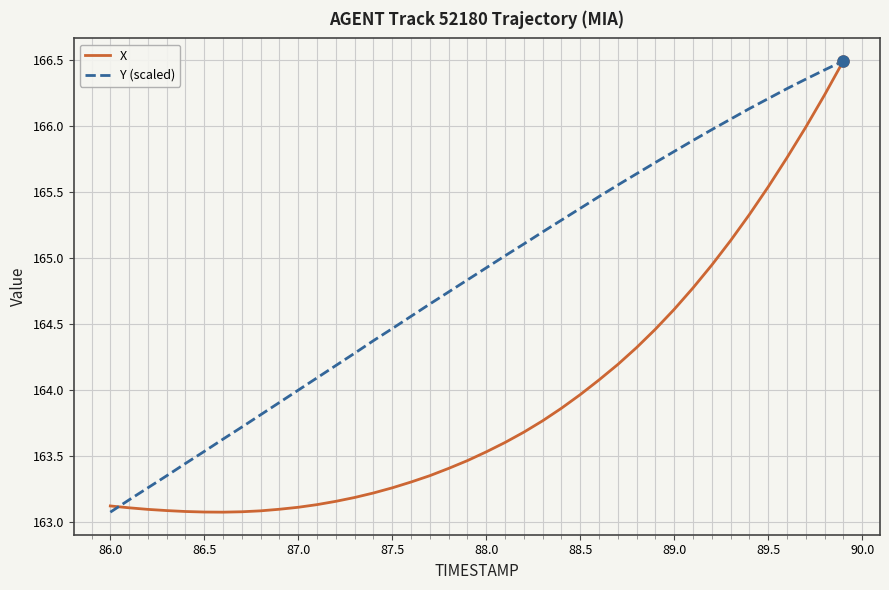

What is the smallest value displayed?

163.1